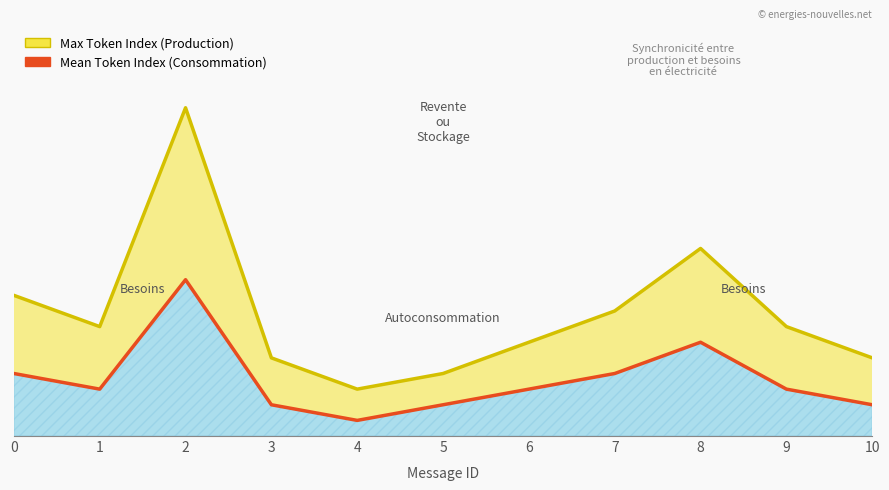

What is the sum of the Mean Token Index line values at 8 and 1?

9